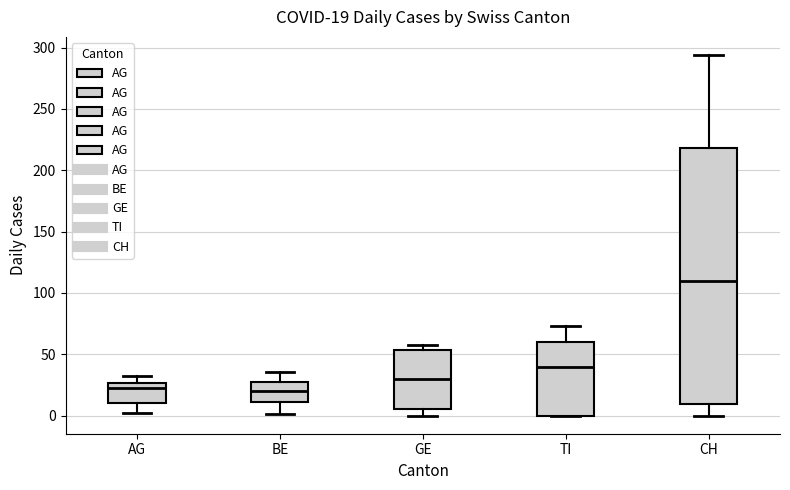

Comparing the boxes themselves (not the whiskers), which one is the tallest?

CH